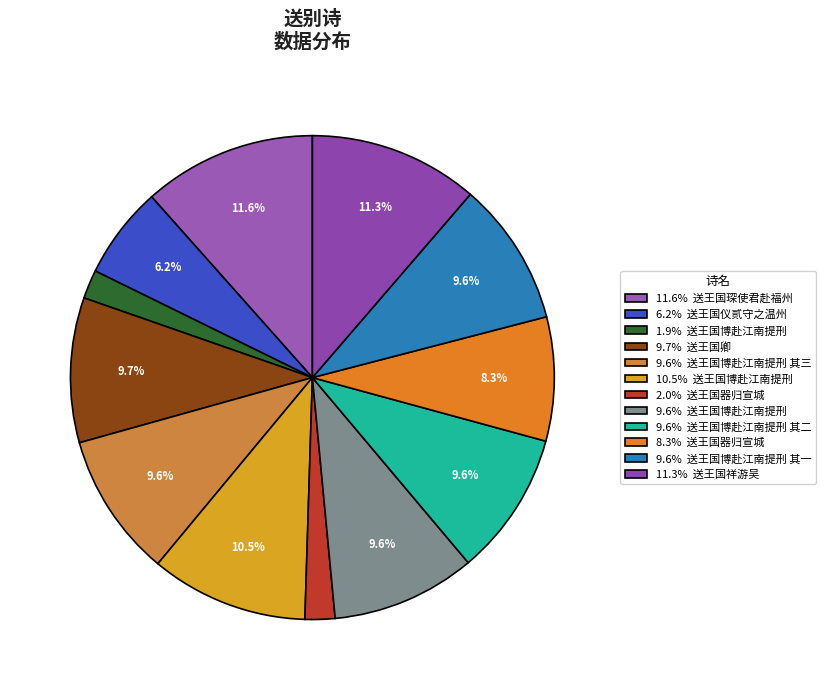

Rank the categories by value from lowest to highest.

送王国博赴江南提刑, 送王国器归宣城, 送王国仪贰守之温州, 送王国器归宣城, 送王国博赴江南提刑 其三, 送王国博赴江南提刑 其一, 送王国博赴江南提刑 其二, 送王国博赴江南提刑, 送王国卿, 送王国博赴江南提刑, 送王国祥游吴, 送王国琛使君赴福州